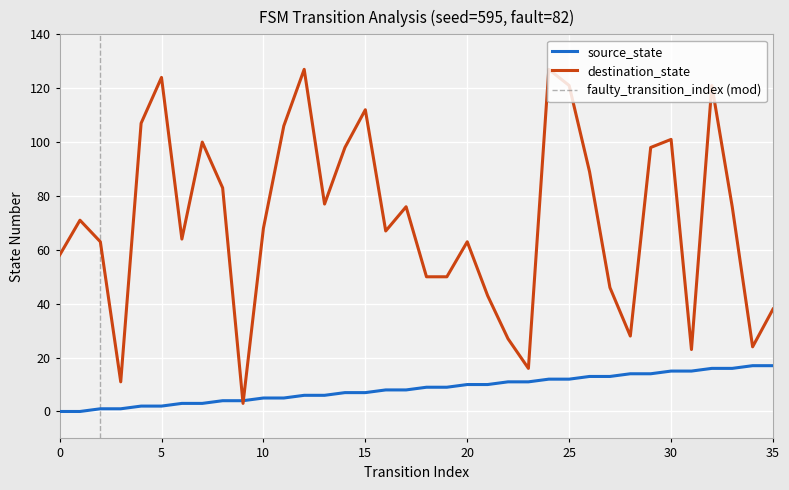

What is the average value of the destination_state series?

71